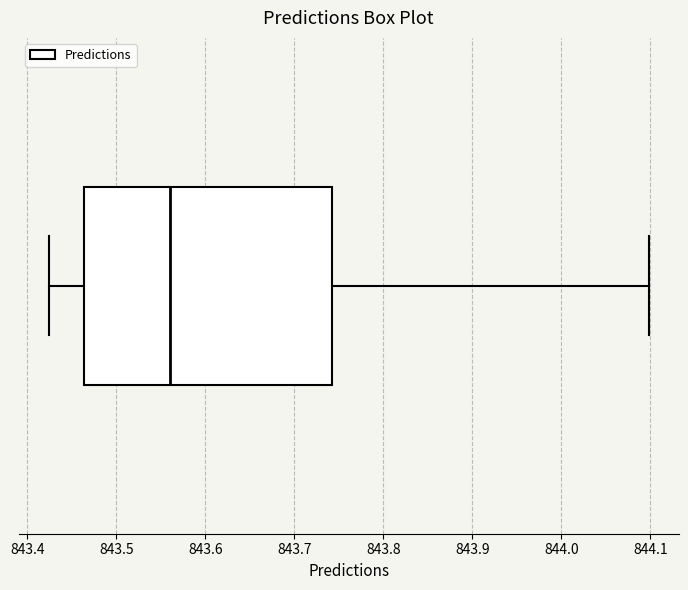

Read this box plot against the x-axis: the position of the median line, the range covered by the box, and the ends of both whiskers. The values are not printed on the chart, so give them approximately, as read against the axis.

median 843.56, box 843.46 to 843.74, whiskers 843.42 to 844.10